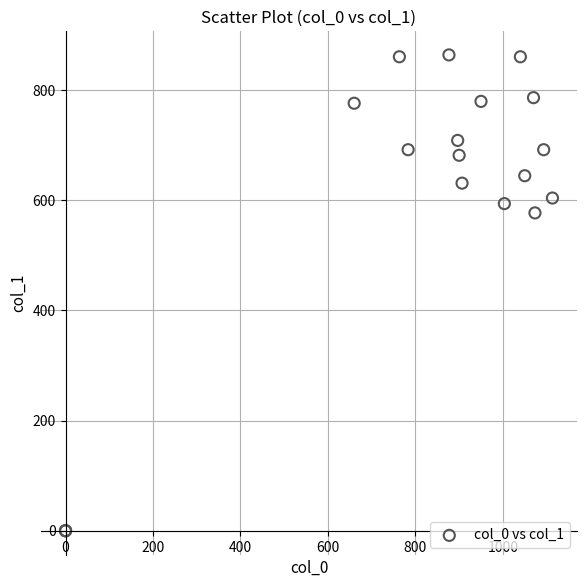

What Y value in the scatter plot is closest to 432?

577.1